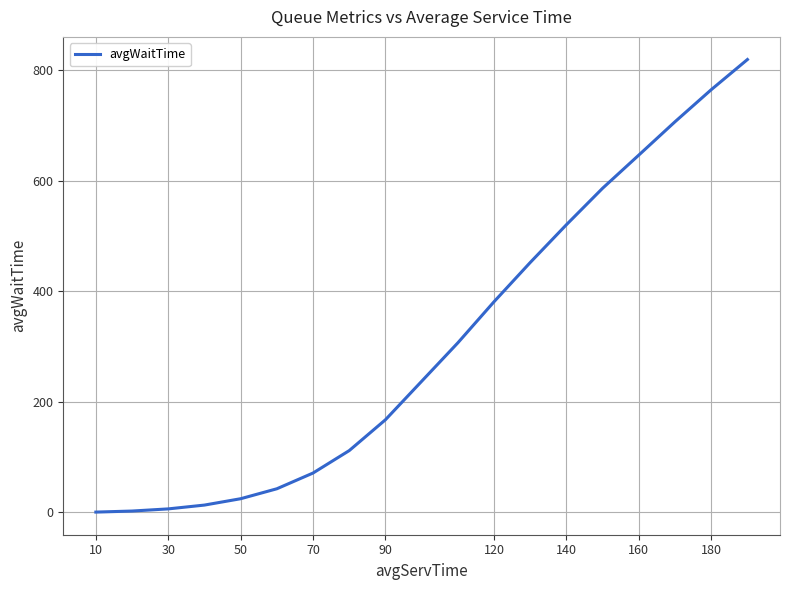

What is the difference between the maximum and second lowest values?

817.1